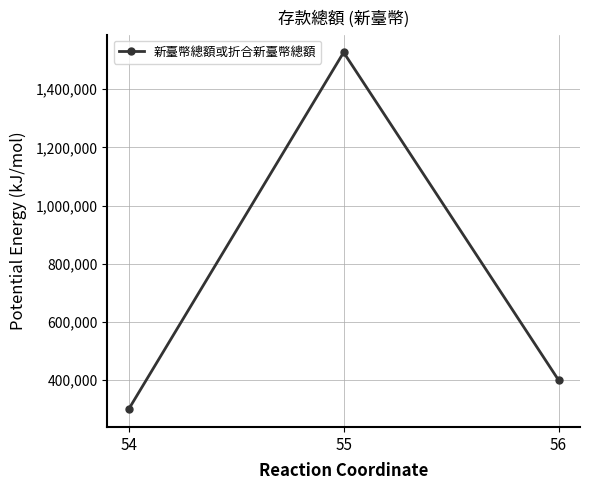

What value does the data have at 56, to the nearest 10?

400000